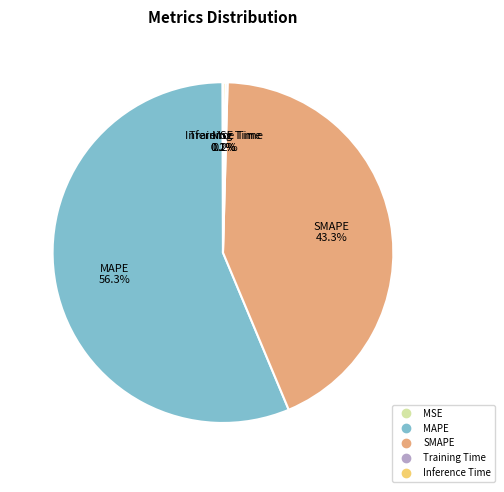

What is the largest slice in the pie chart?

MAPE